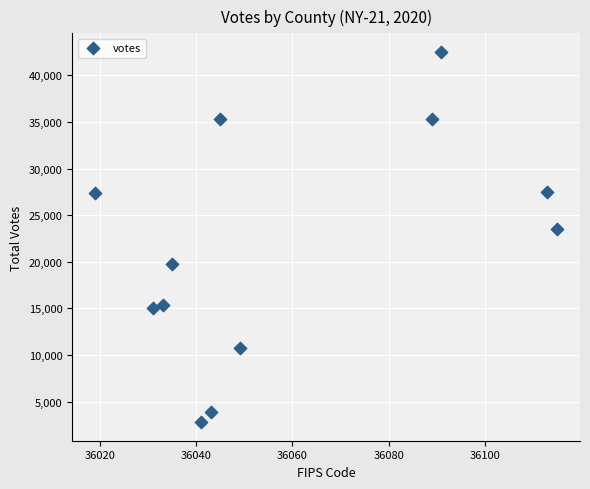

What Y value in the scatter plot is closest to 22653?

23468